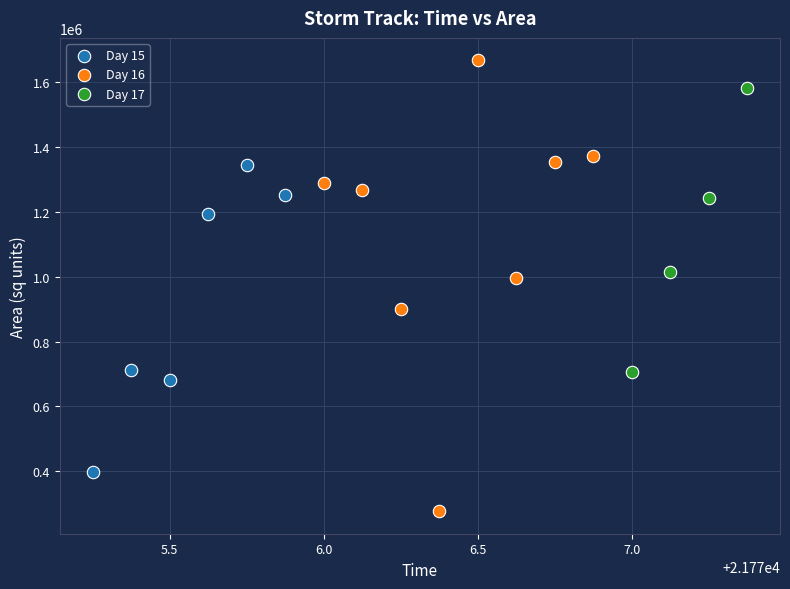

Which series has the largest Y range (max minus min)?

Day 16